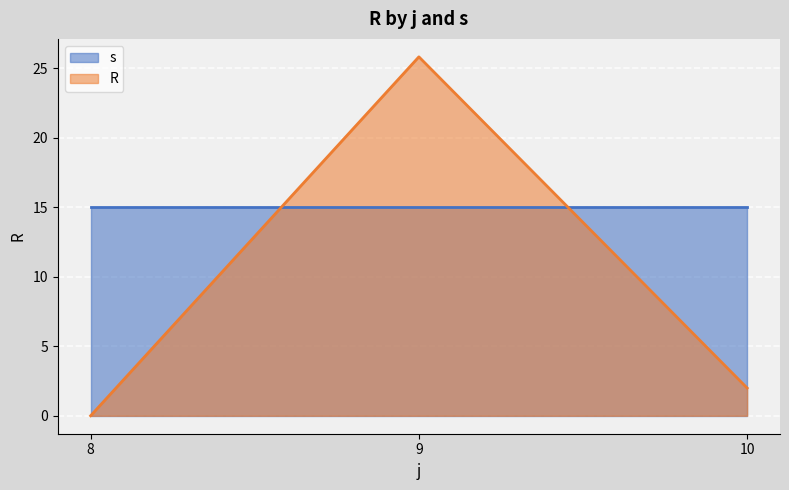

Where is s nearest to the value 3?

8